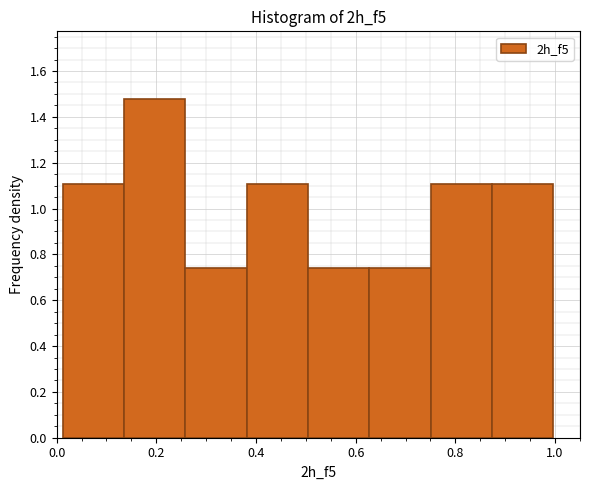

What is the height of the bar covering 0.76 to 0.88 on the x-axis? Neither the bar edges nor the heights are printed on the chart, so give them approximately, as read against the axes.

1.10